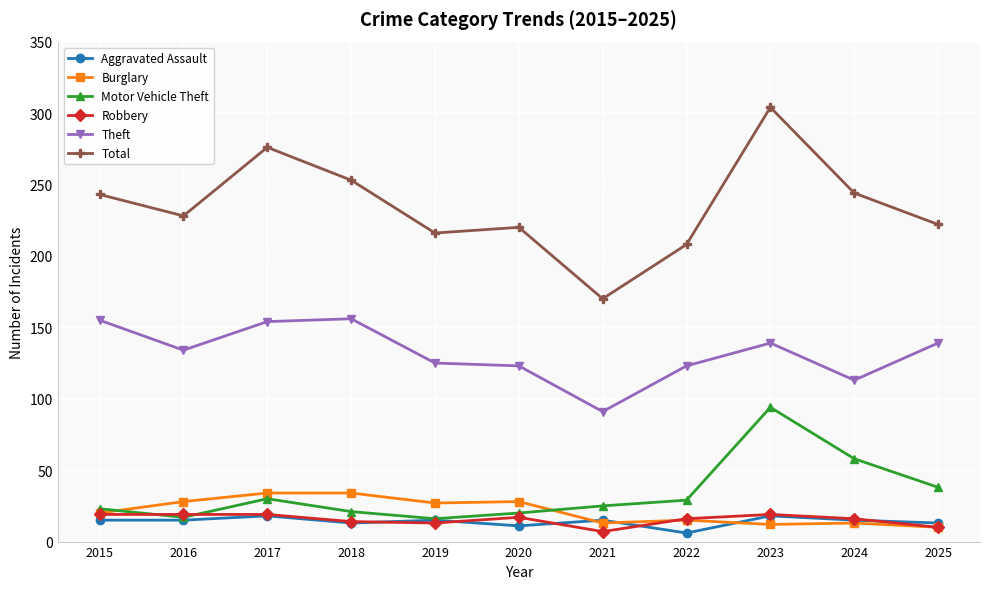

Is it true that Total equals 361 at 2015?

False